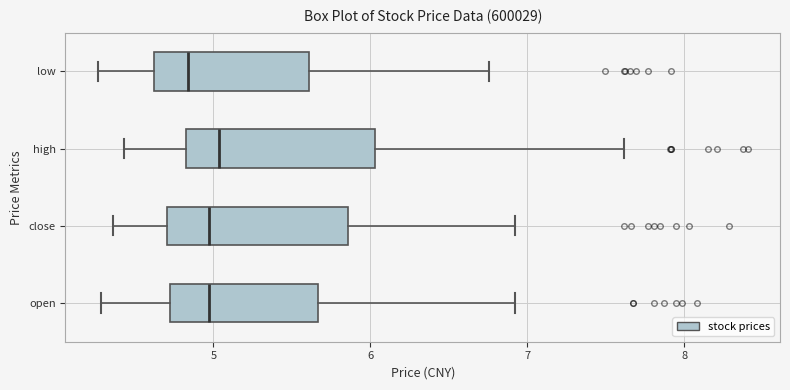

Reading bottom to top, transcribe this box plot: for each box, give where its median line is, the range the box spans, and where its two whiskers end, as read against the x-axis. The values are not printed on the chart, so give them approximately, as read against the axis.

open: median 5.0, box 4.7 to 5.7, whiskers 4.3 to 6.9
close: median 5.0, box 4.7 to 5.9, whiskers 4.4 to 6.9
high: median 5.0, box 4.8 to 6.0, whiskers 4.4 to 7.6
low: median 4.8, box 4.6 to 5.6, whiskers 4.3 to 6.8